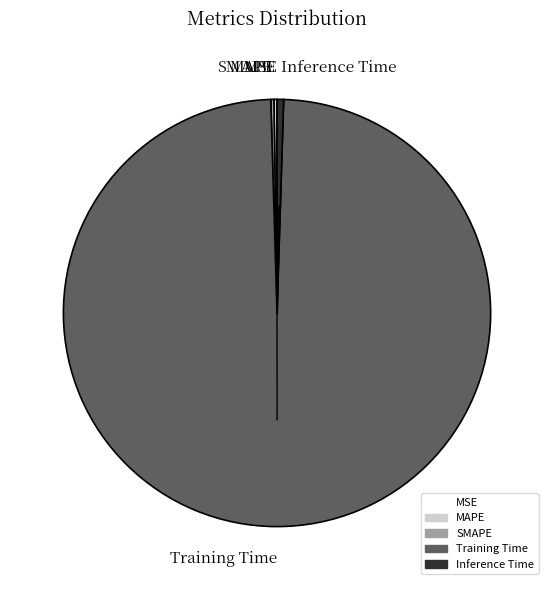

Does any single category account for the majority?

Yes